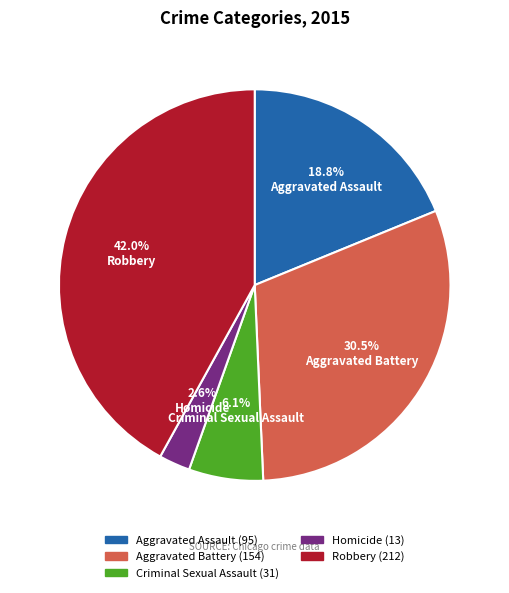

How many slices are in this pie chart?

5